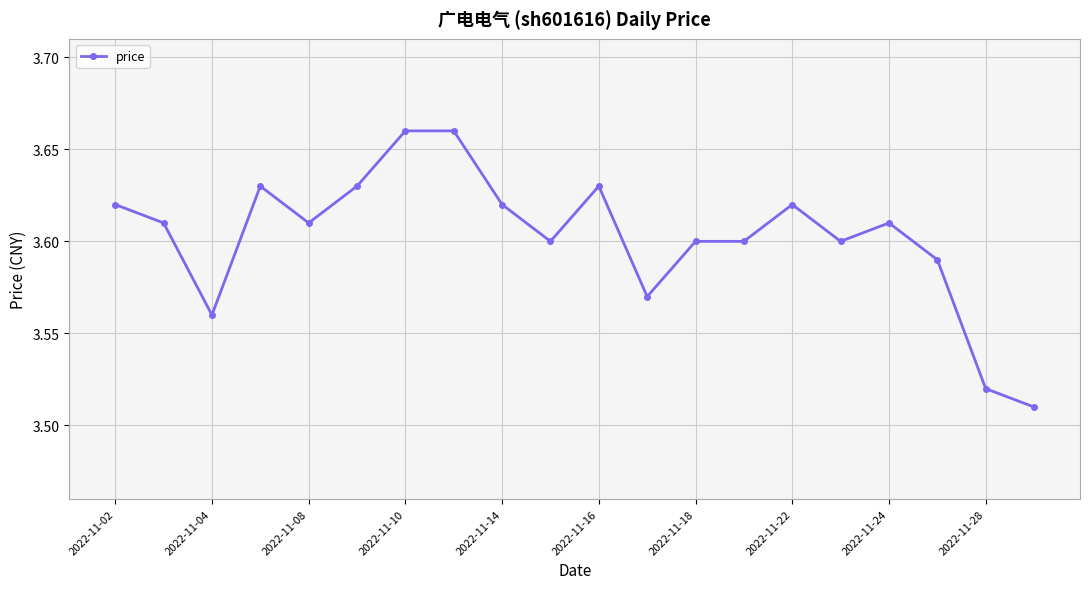

Count the values in the range 3 to 4.

20